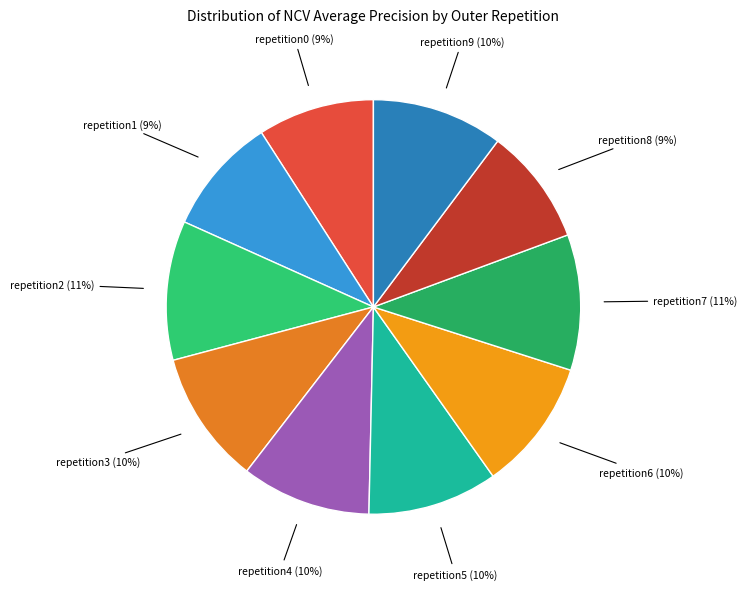

Does repetition8 account for over 50% of the chart?

No